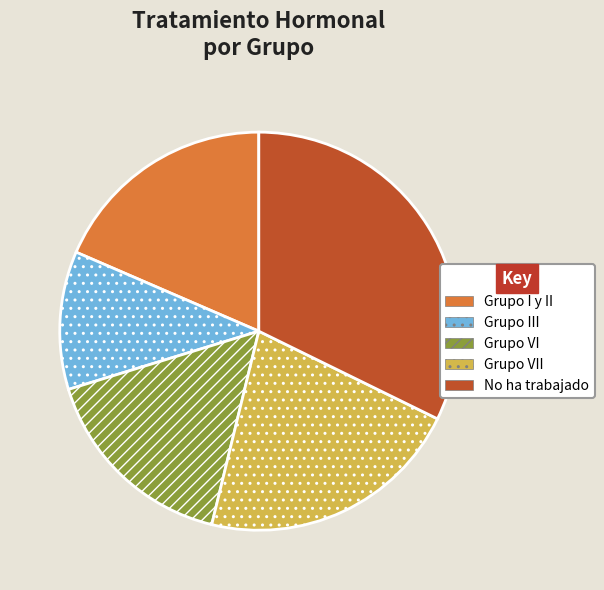

Does any single category account for the majority?

No